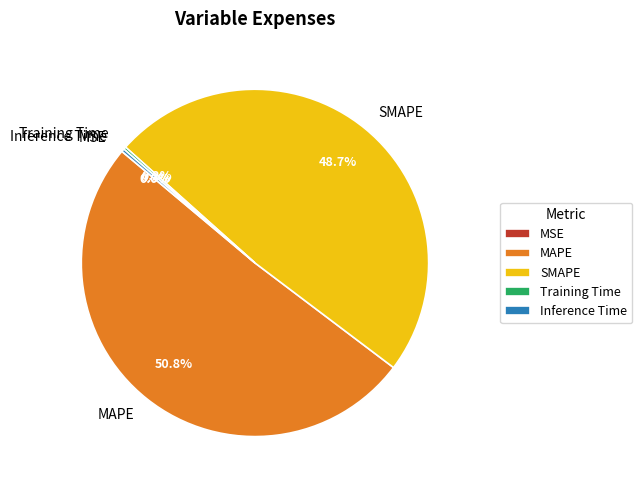

What is the largest slice in the pie chart?

MAPE